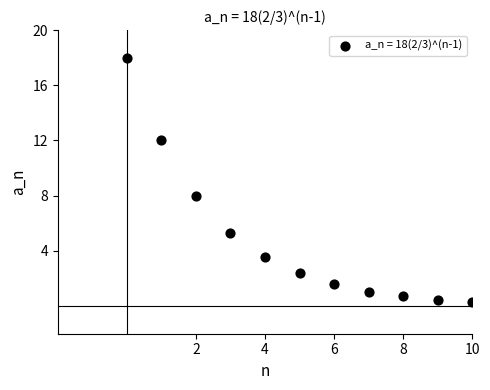

What Y value in the scatter plot is closest to 9?

8.0